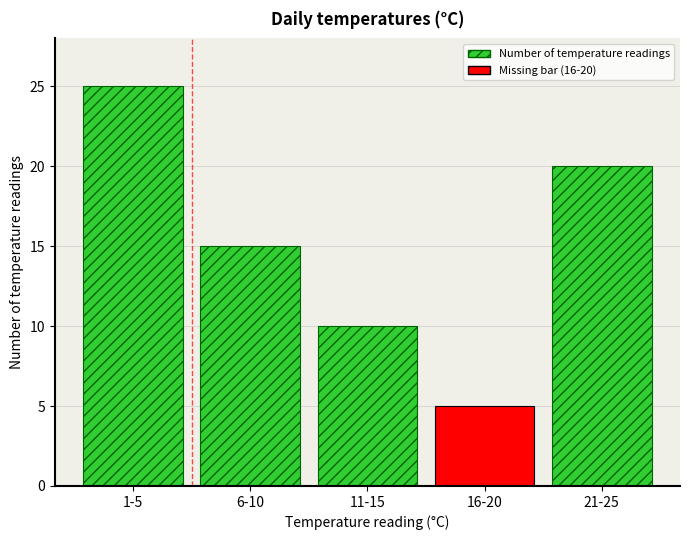

Reading left to right, transcribe all the data shown in this chart.

25	15	10	5	20